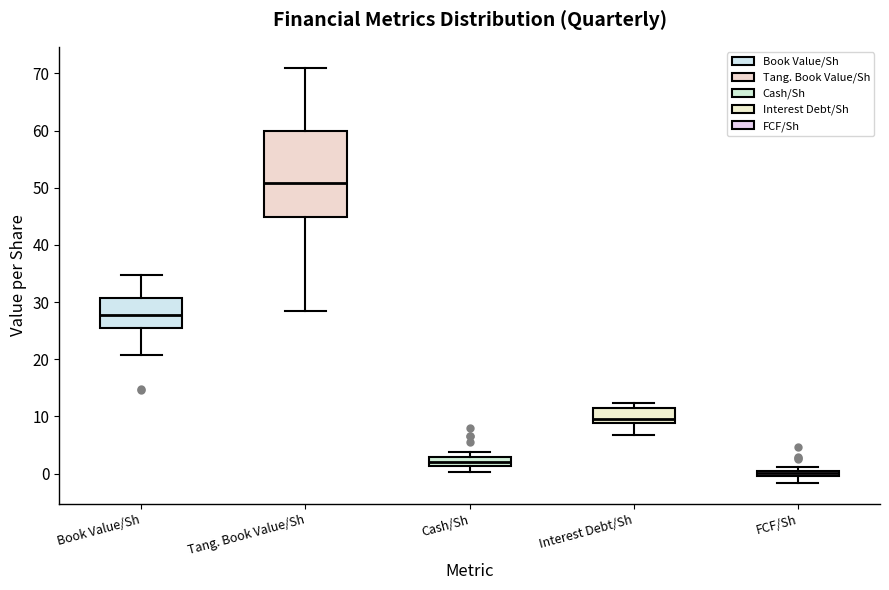

Which box has the highest median line?

Tang. Book Value/Sh